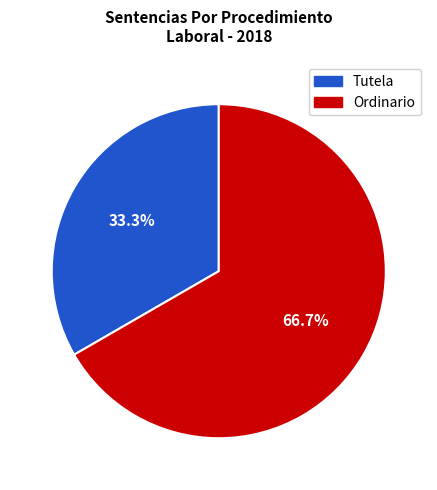

To the nearest percent, what portion does Tutela represent?

33%